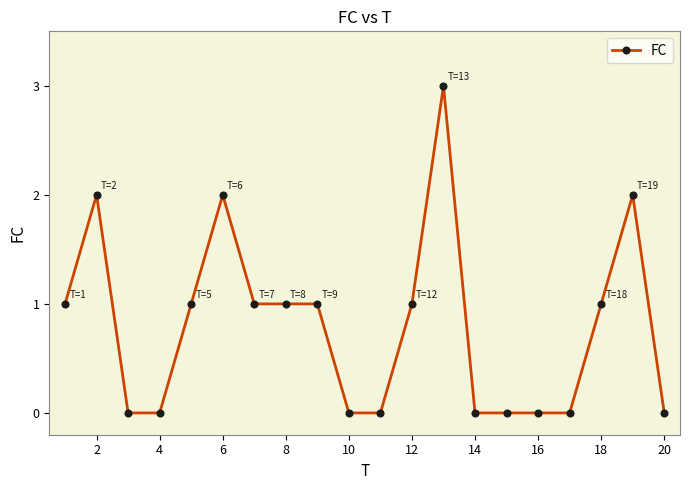

Reading right to left, transcribe all the data shown in this chart.

0	2	1	0	0	0	0	3	1	0	0	1	1	1	2	1	0	0	2	1